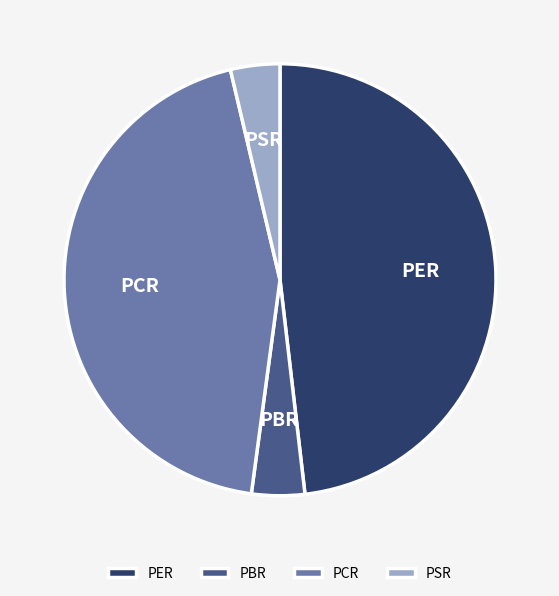

Which category has the biggest portion of the pie?

PER